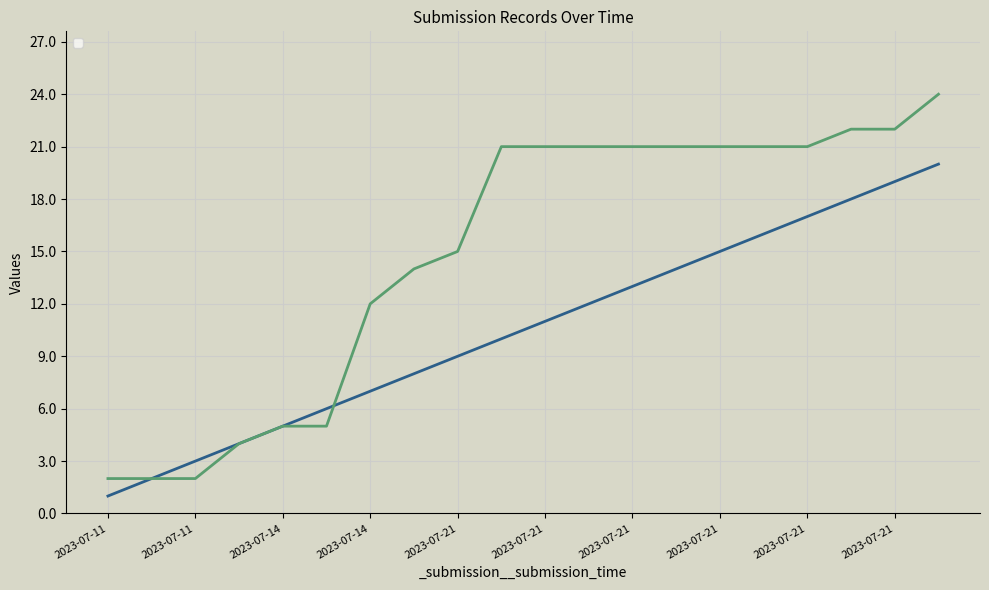

The _index series shows 10 at 2023-07-21 17:16:07. True or false?

True